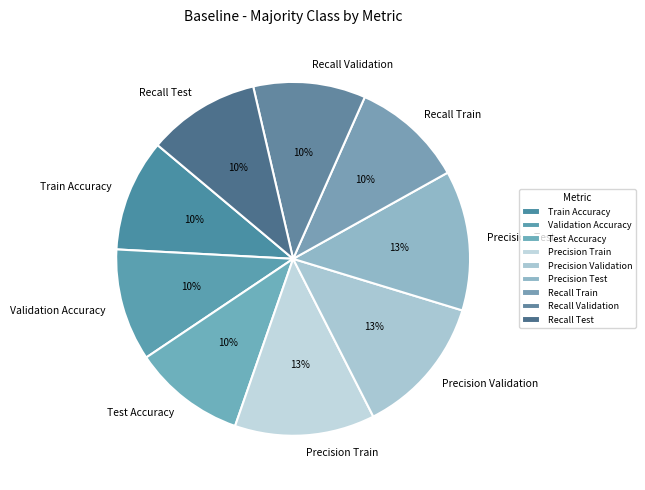

Approximately how many times larger is the value at Validation Accuracy compared to Test Accuracy?

1.0